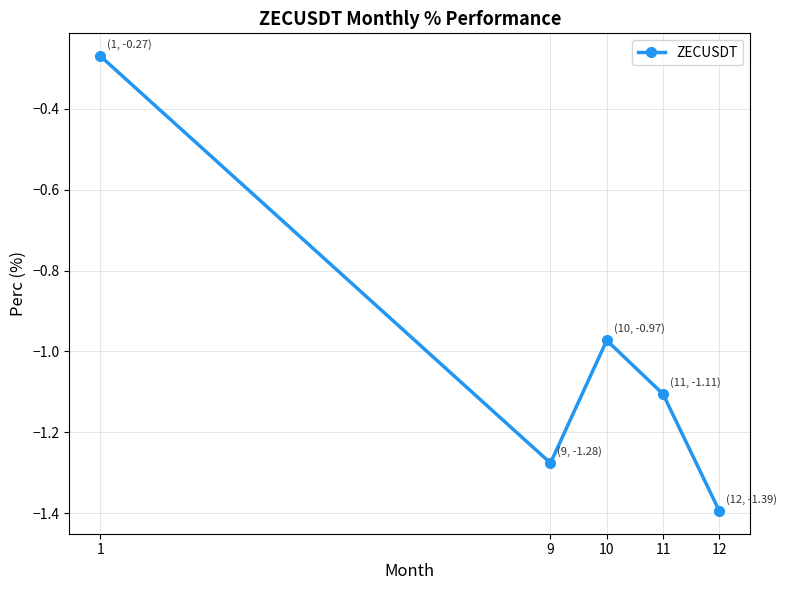

What value does the data have at 12?

-1.4